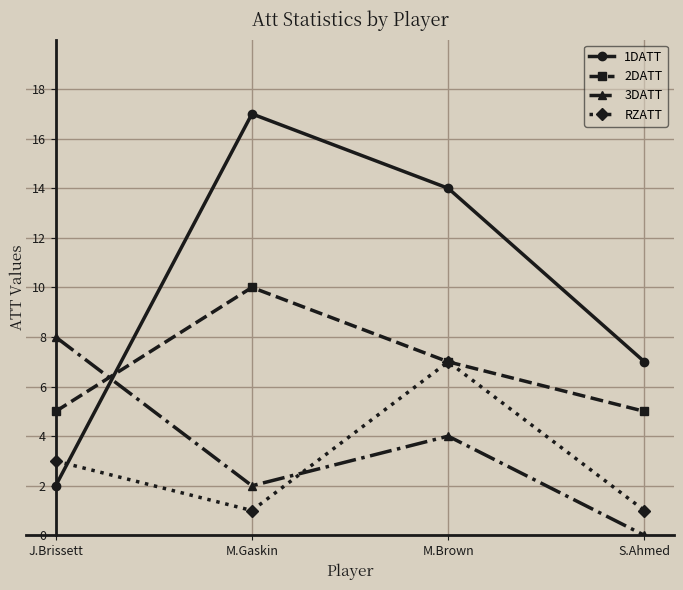

Which series ends up on top after the final intersection of 1DATT and 3DATT?

1DATT